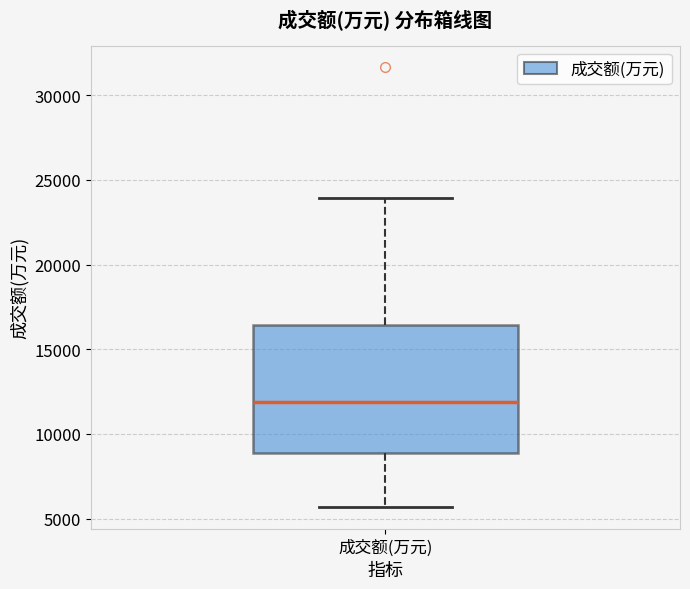

Read this box plot against the y-axis: the position of the median line, the range covered by the box, and the ends of both whiskers. The values are not printed on the chart, so give them approximately, as read against the axis.

median 12000, box 9000 to 16500, whiskers 5500 to 24000